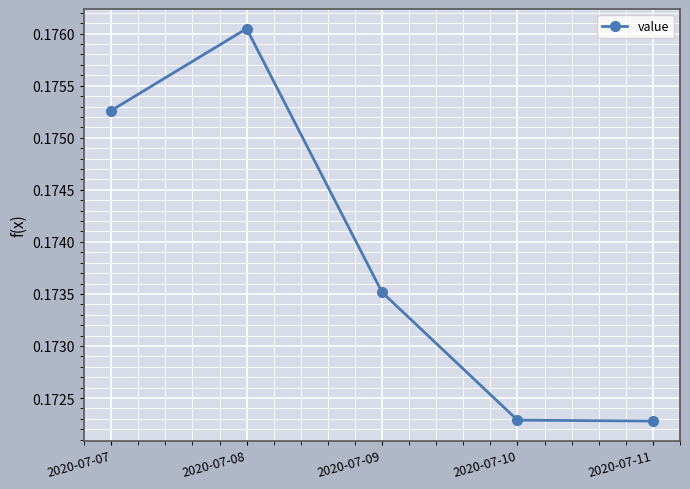

Which has a higher value, 2020-07-10 or 2020-07-07?

2020-07-07